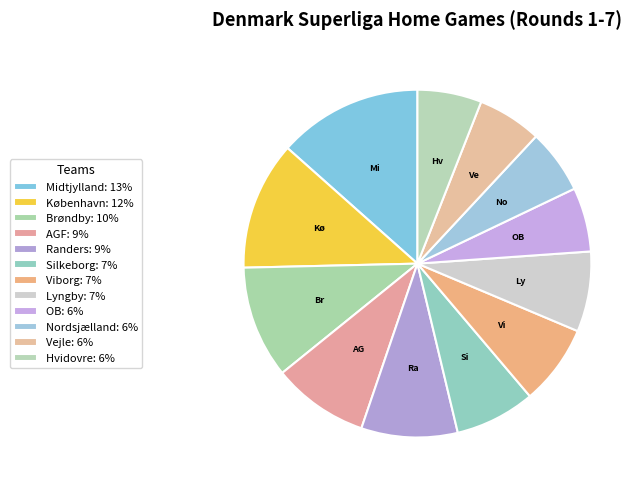

What is the smallest slice in the pie chart?

OB